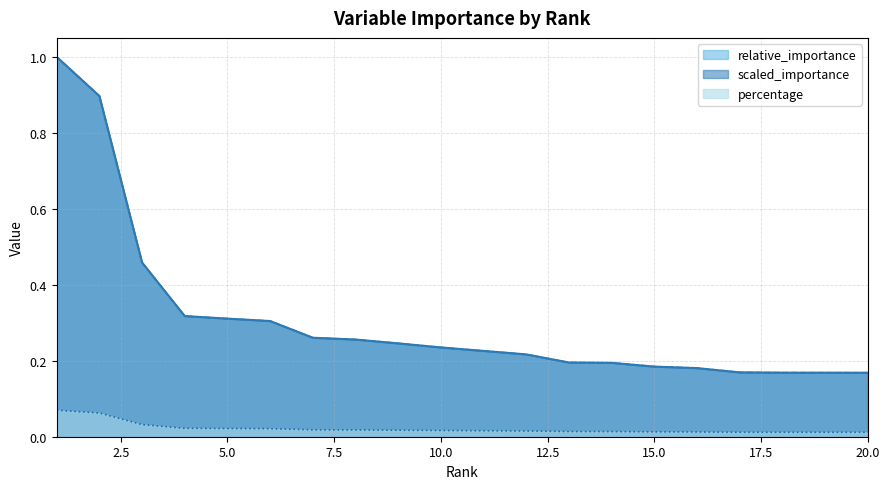

What is the difference between the maximum and second lowest values in the scaled_importance series?

0.8